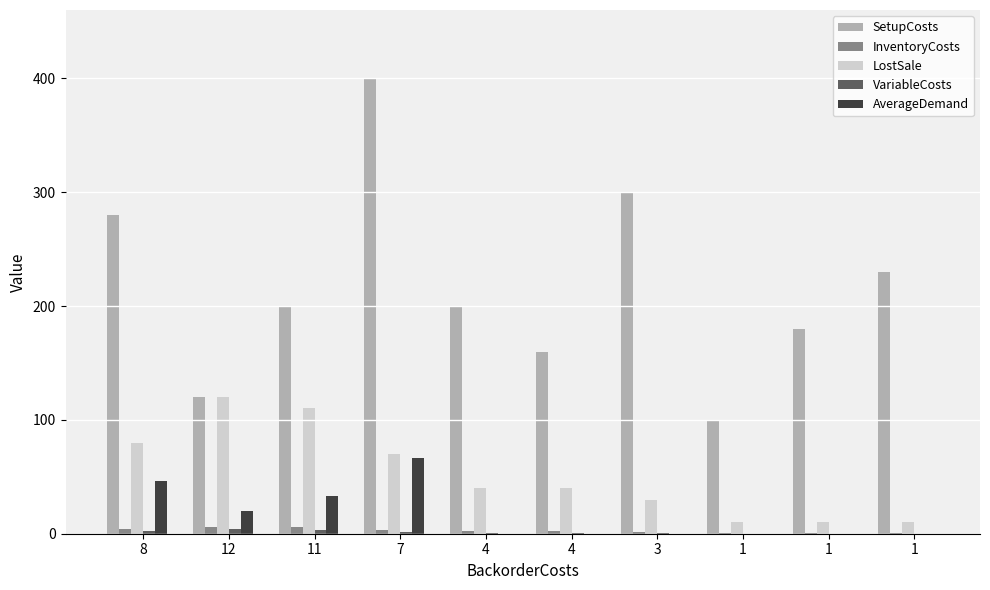

How many data points does each series have?

10